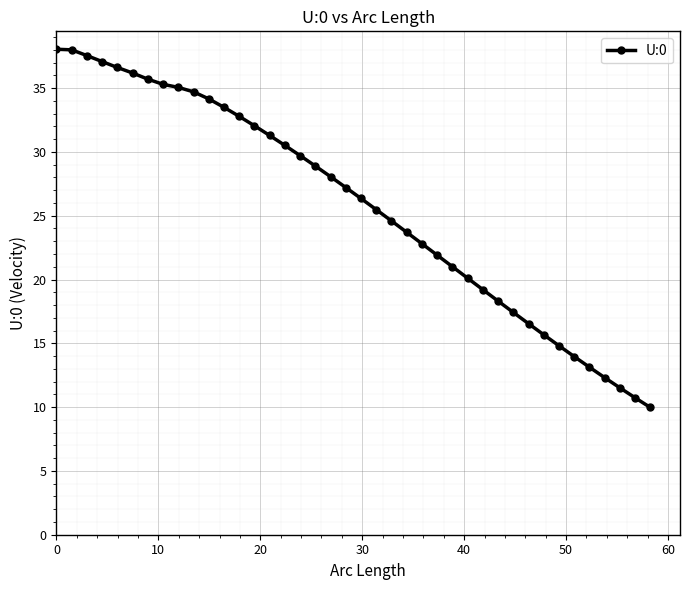

What is the difference between the second highest and second lowest values?

27.3